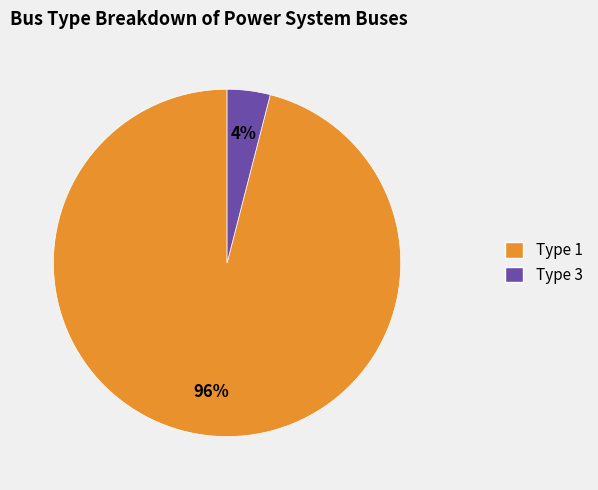

What is the ratio of the value at Type 1 to the value at Type 3?

24.0